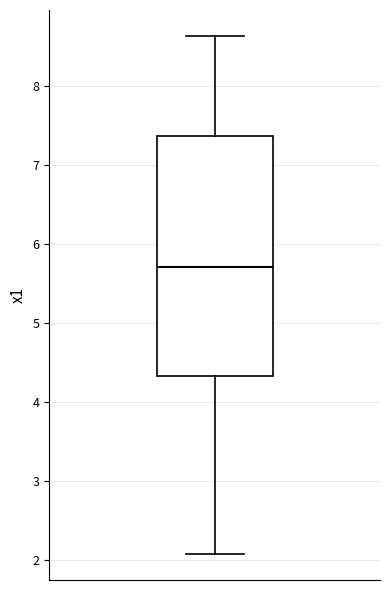

Transcribe this box plot: give where the median line is, the range the box spans, and where the two whiskers end, as read against the y-axis. The values are not printed on the chart, so give them approximately, as read against the axis.

median 5.7, box 4.3 to 7.4, whiskers 2.1 to 8.6